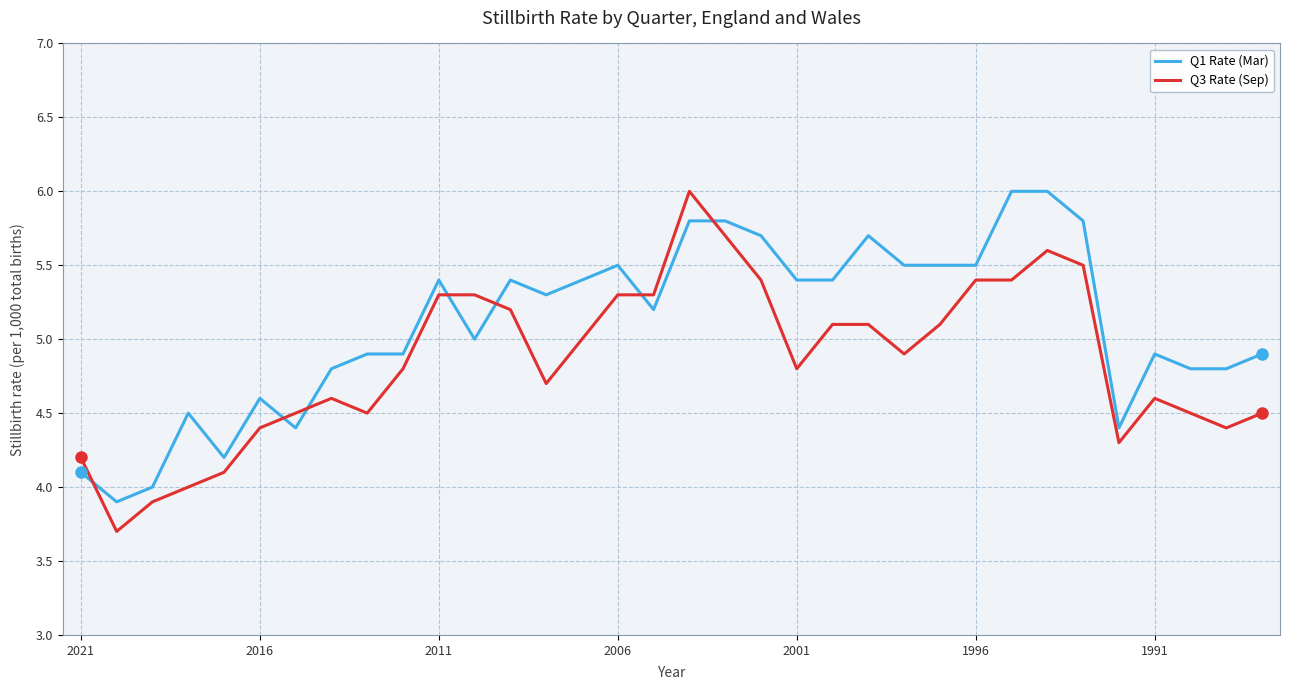

Which series has the widest spread of values?

Q3 Rate (Sep)